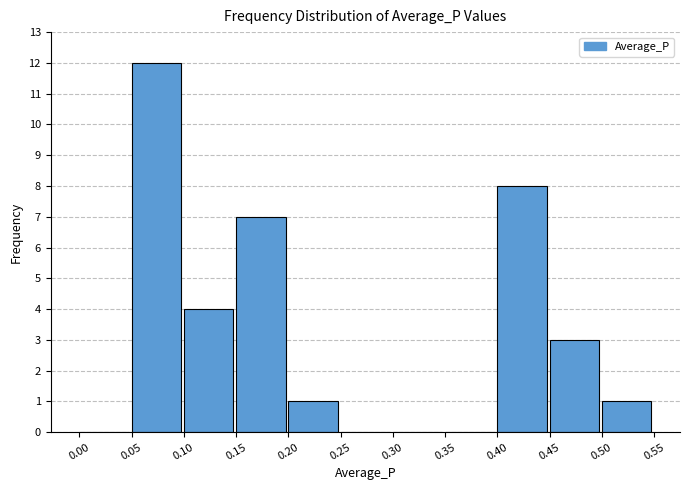

Over which range of the x-axis is the bar tallest?

0.05 to 0.10